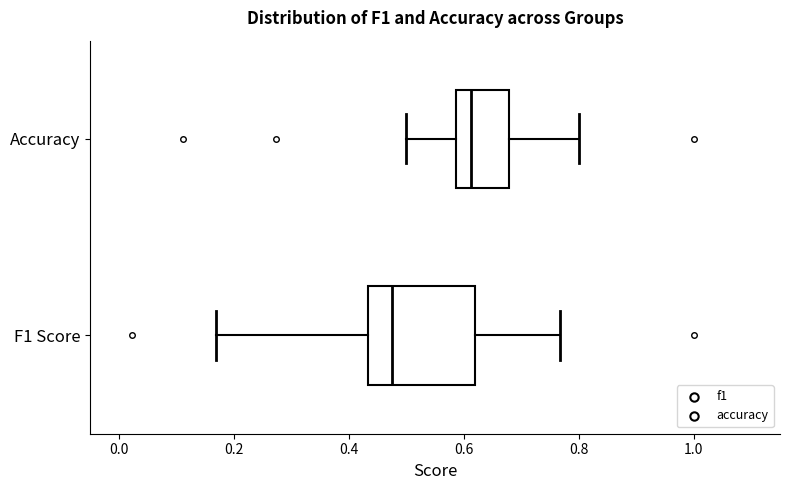

Reading bottom to top, read every box against the x-axis: the position of its median line, the range the box covers, and the ends of its whiskers. The values are not printed on the chart, so give them approximately, as read against the axis.

F1 Score: median 0.48, box 0.44 to 0.62, whiskers 0.16 to 0.76
Accuracy: median 0.62, box 0.58 to 0.68, whiskers 0.50 to 0.80